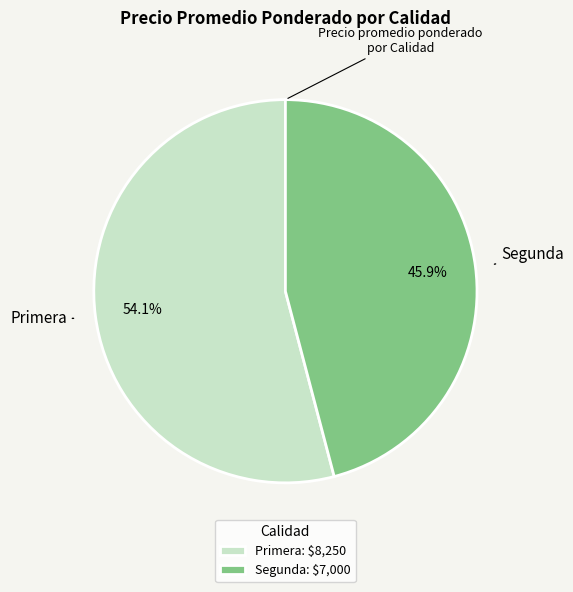

Rank the categories by value from lowest to highest.

Segunda: $7,000, Primera: $8,250